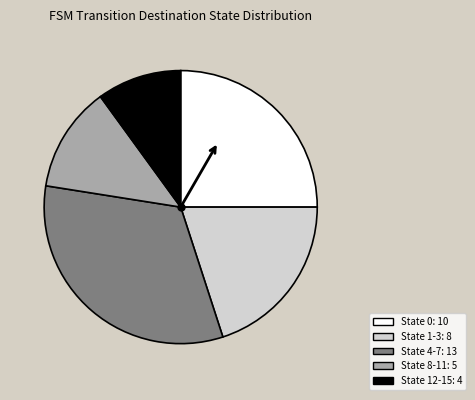

Is there a majority slice in this chart?

No